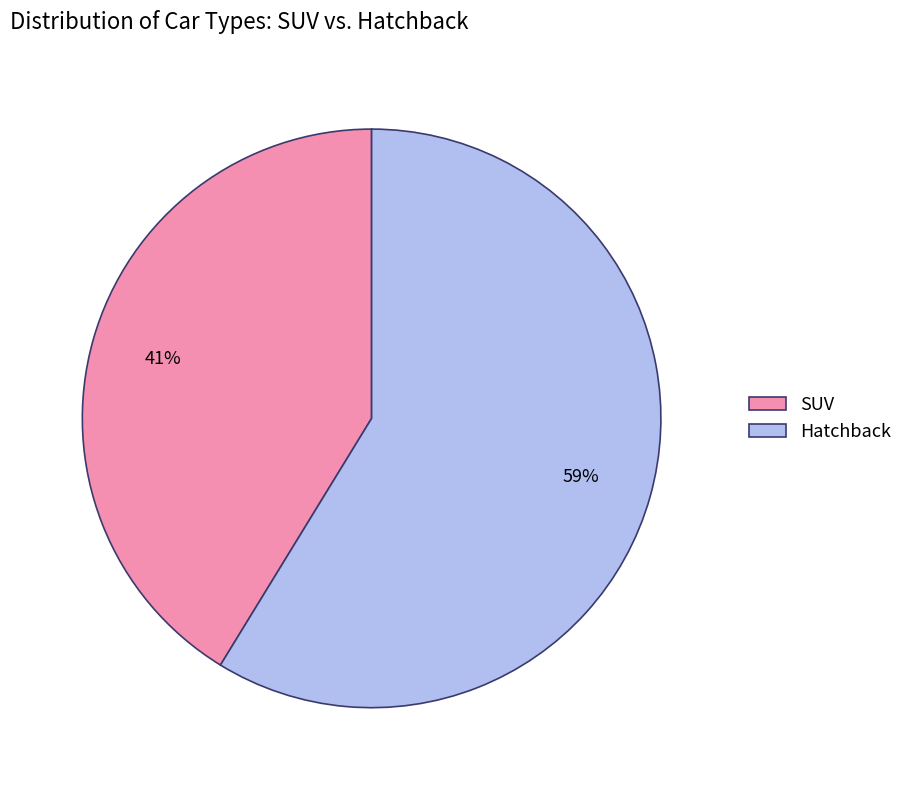

To the nearest percent, what portion does Hatchback represent?

59%